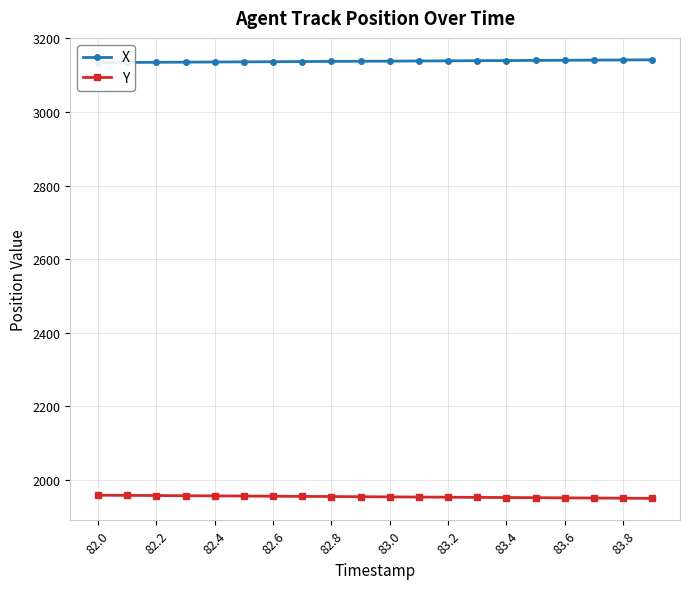

The value of Y at 83.8 is 1950.1. True or false?

True